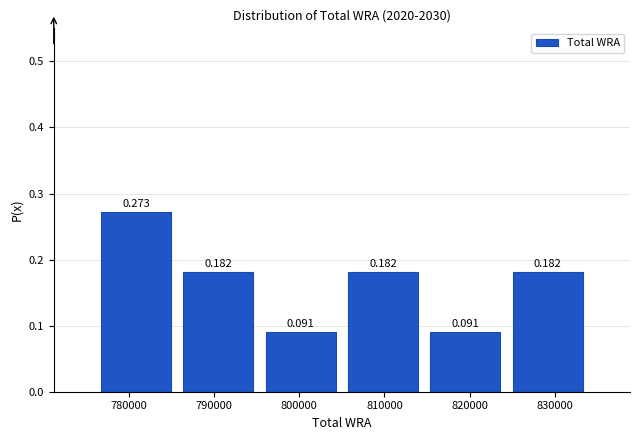

How tall is the bar that spans 805000 to 815000 on the x-axis? The bar edges are not printed on the chart, so give them approximately, as read against the axis.

0.182